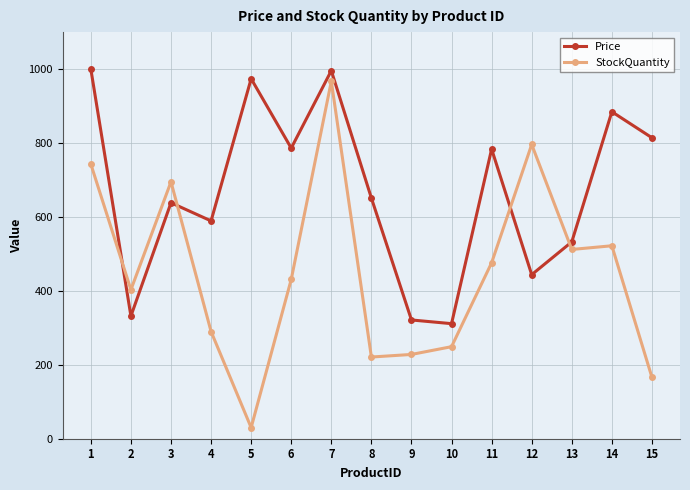

Rank the series at 10 from highest to lowest value.

Price, StockQuantity